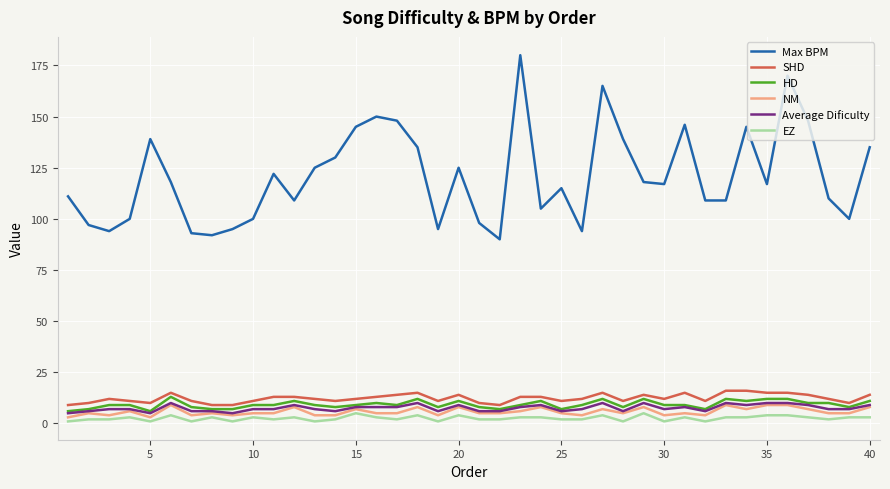

True or false: NM and Max BPM cross at least once.

False